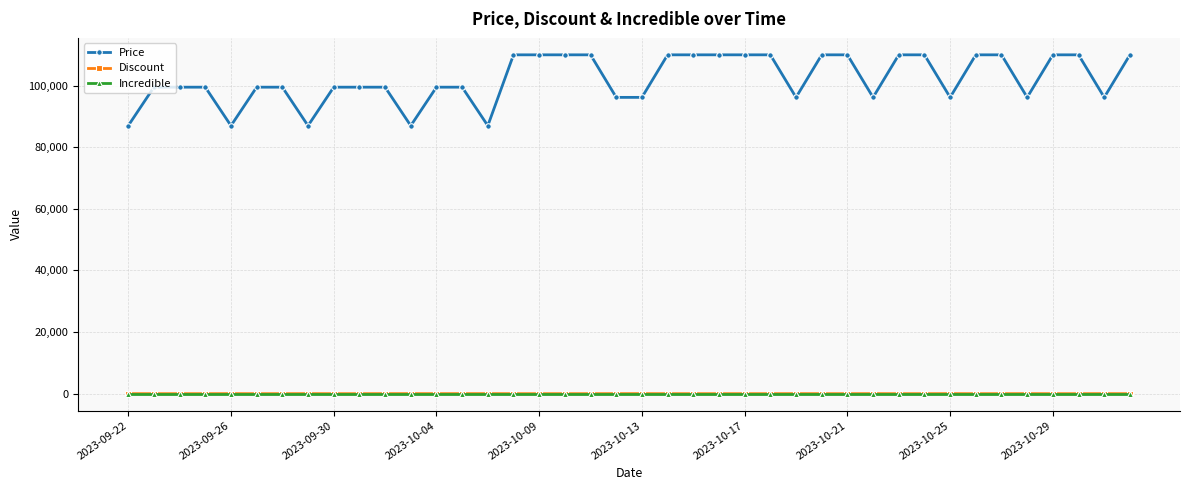

Which series has the largest range (max minus min)?

Price